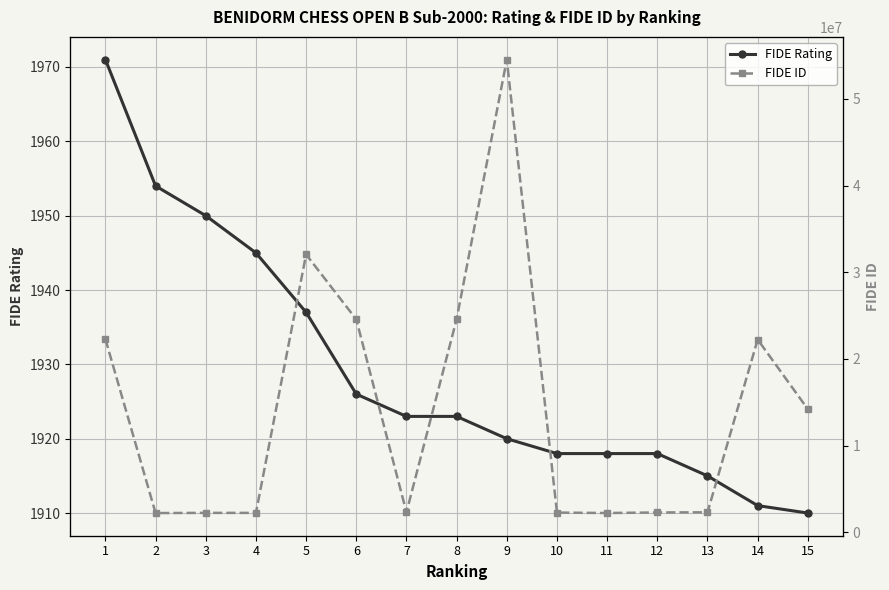

Reading left to right, what are all the values shown in this chart?

FIDE Rating: 1971	1954	1950	1945	1937	1926	1923	1923	1920	1918	1918	1918	1915	1911	1910
FIDE ID: 22275290	2206439	2227657	2224356	32045913	24554650	2289440	24580376	54535603	2260972	2211262	2273225	2291487	22229833	14189208